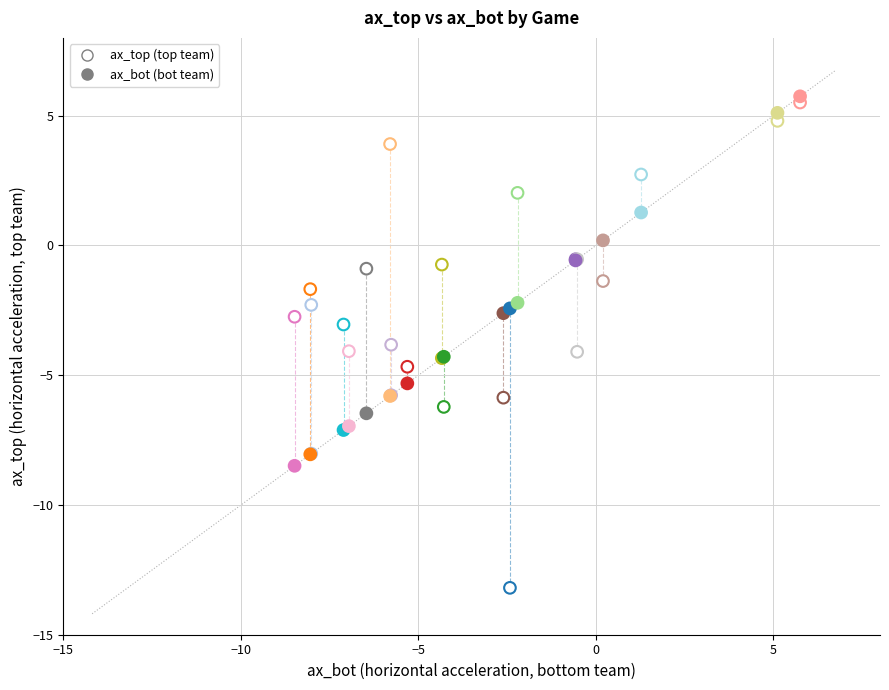

What are all the series names shown in the legend?

ax_top (top team), ax_bot (bot team)